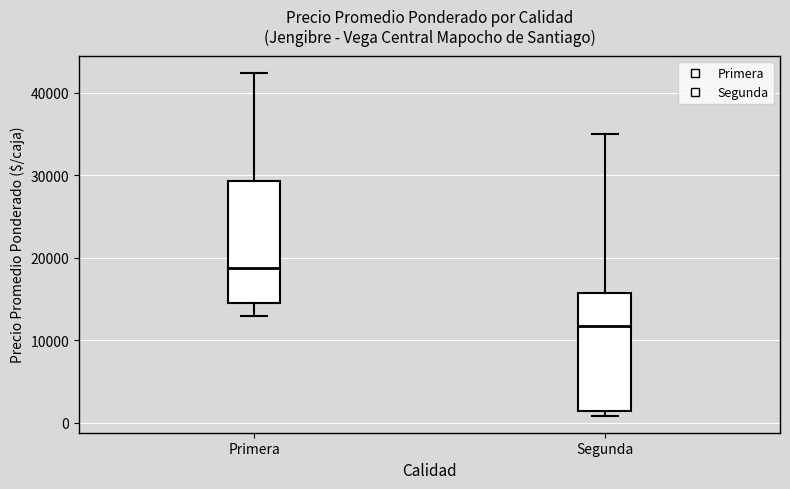

Reading left to right, read every box against the y-axis: the position of its median line, the range the box covers, and the ends of its whiskers. The values are not printed on the chart, so give them approximately, as read against the axis.

Primera: median 19000, box 15000 to 29000, whiskers 13000 to 42000
Segunda: median 12000, box 1000 to 16000, whiskers 1000 (just below the box's lower edge) to 35000